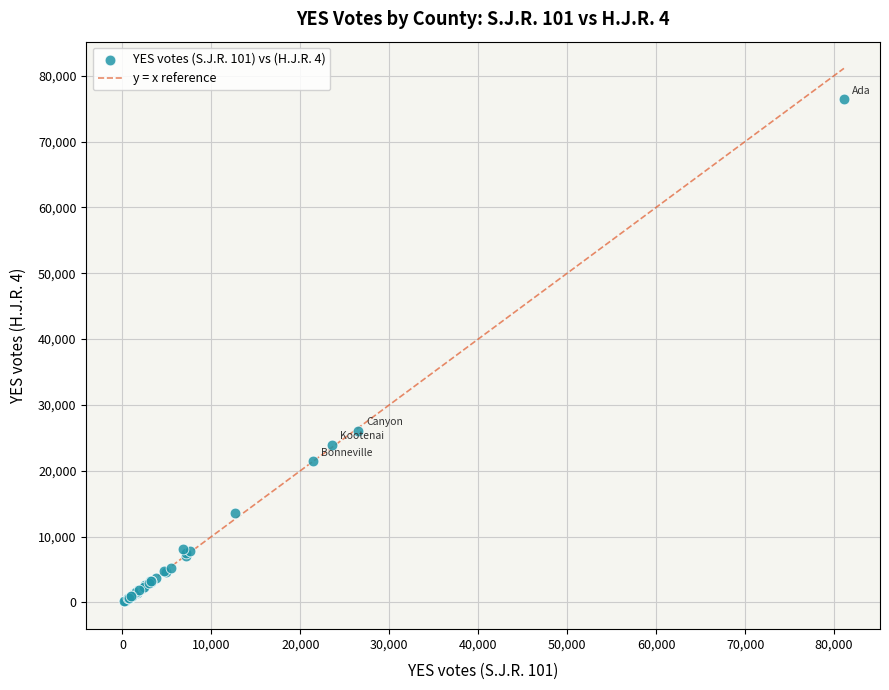

What Y value in the scatter plot is closest to 38324?

26031